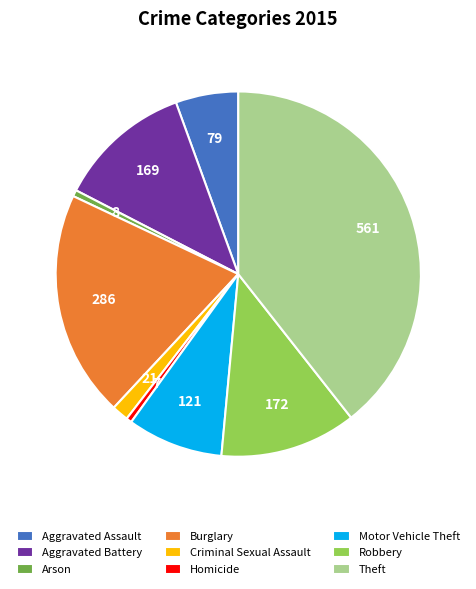

Is it true that Theft is 39% of the pie?

True